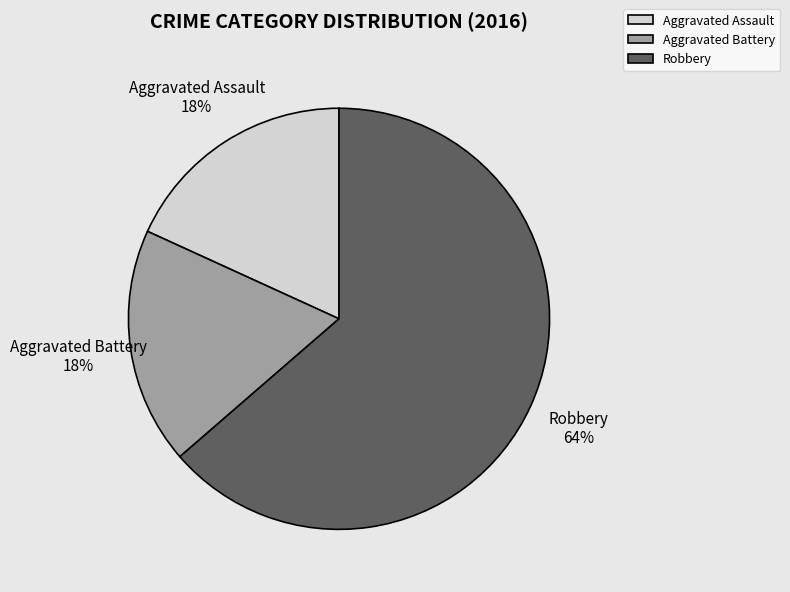

What is the ratio of the value at Aggravated Battery to the value at Robbery?

0.3